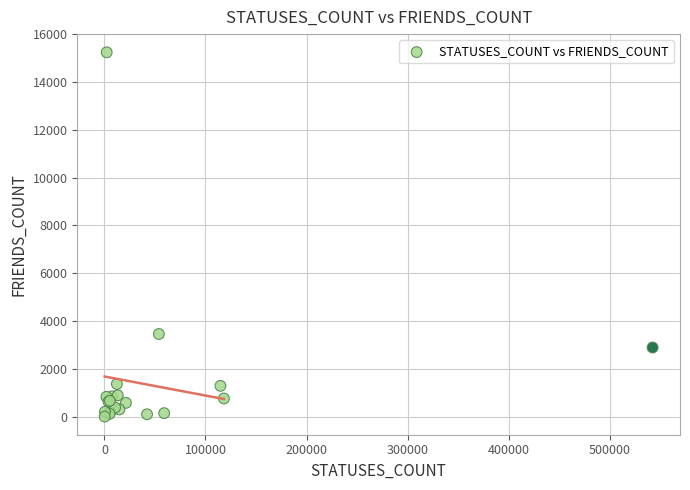

What Y value in the scatter plot is closest to 7625?

3458